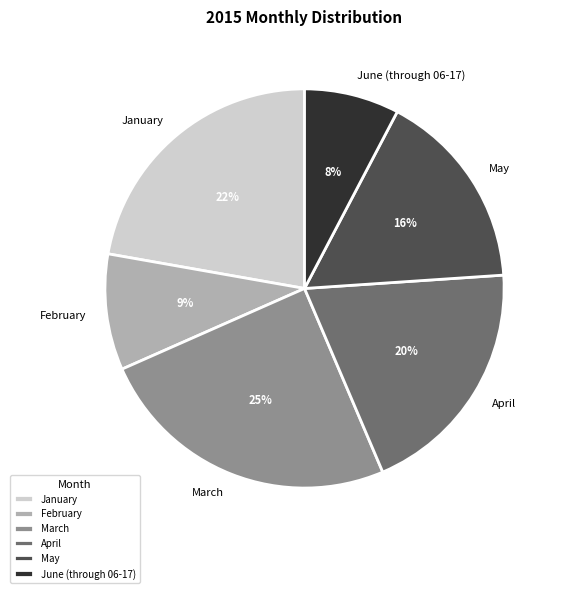

Is there any slice that represents more than half of the pie?

No